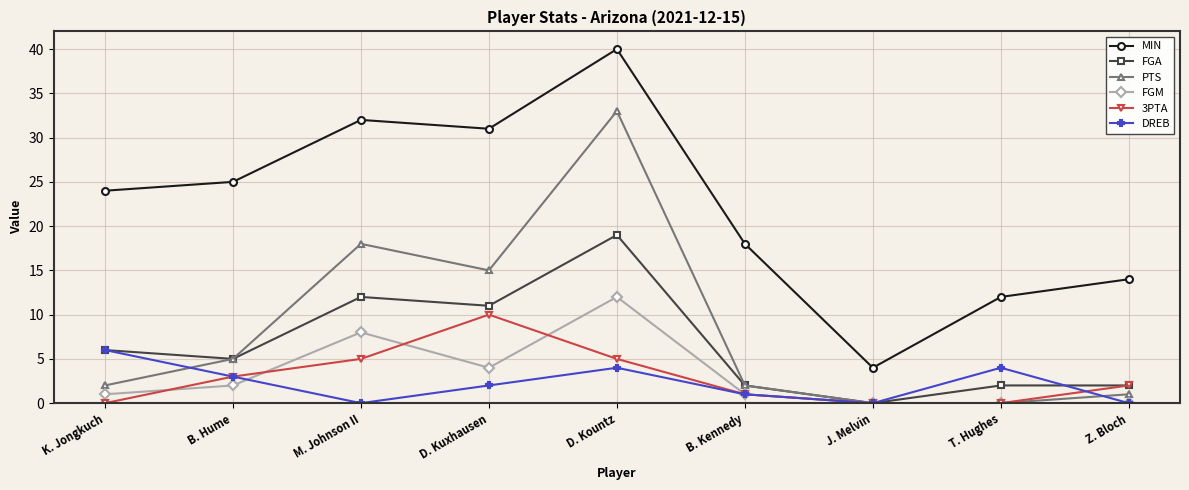

How many series are shown in this chart?

6